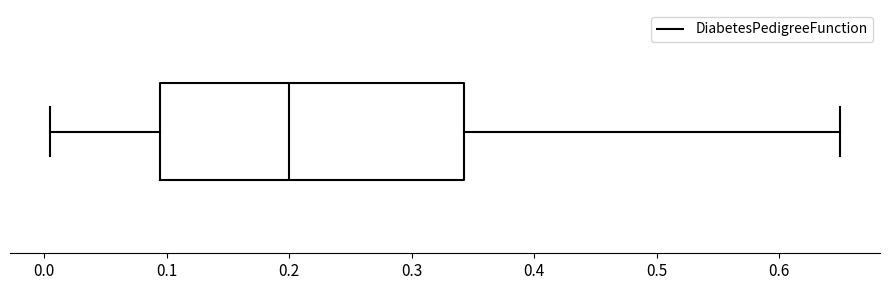

Read this box plot against the x-axis: the position of the median line, the range covered by the box, and the ends of both whiskers. The values are not printed on the chart, so give them approximately, as read against the axis.

median 0.20, box 0.09 to 0.34, whiskers 0.00 to 0.65